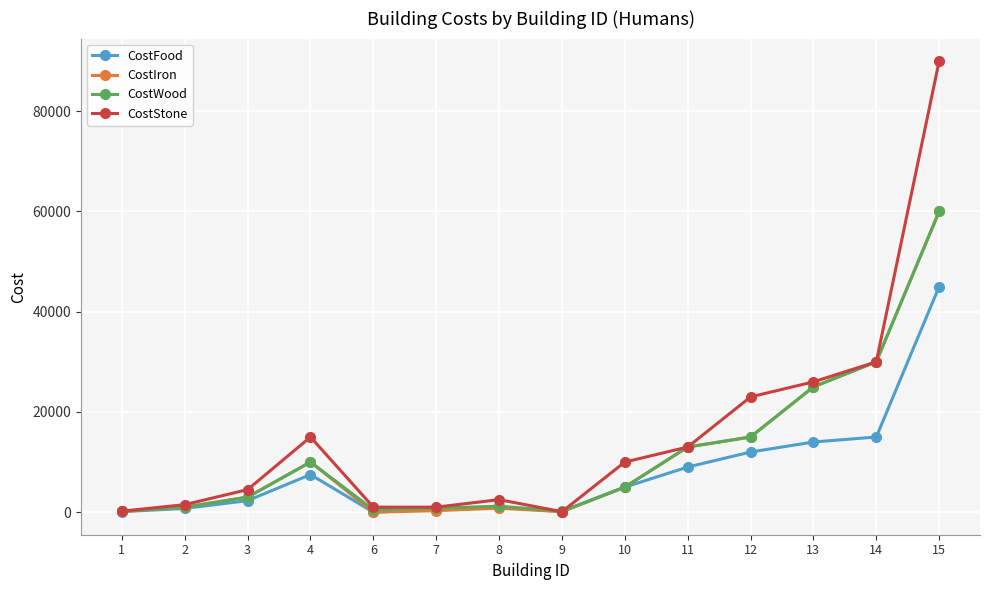

What is the maximum value for CostFood?

45000